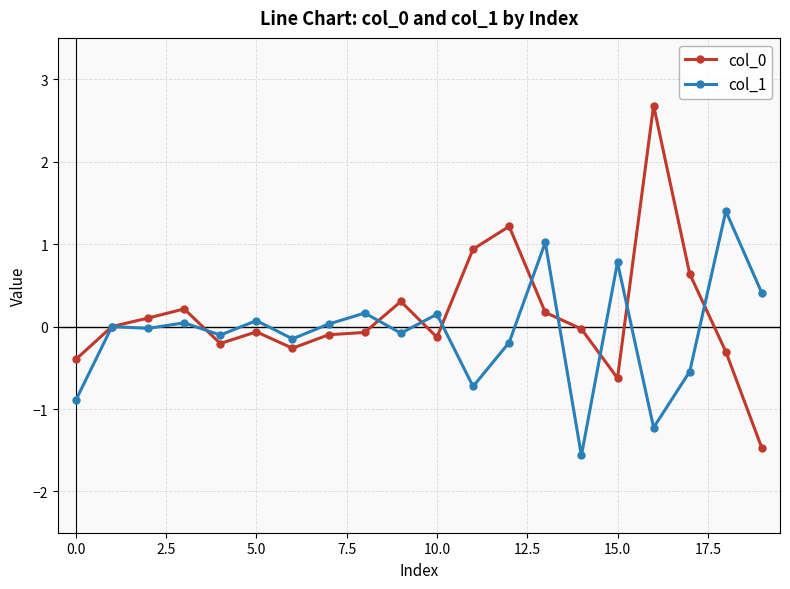

What is the smallest value displayed?

-1.6